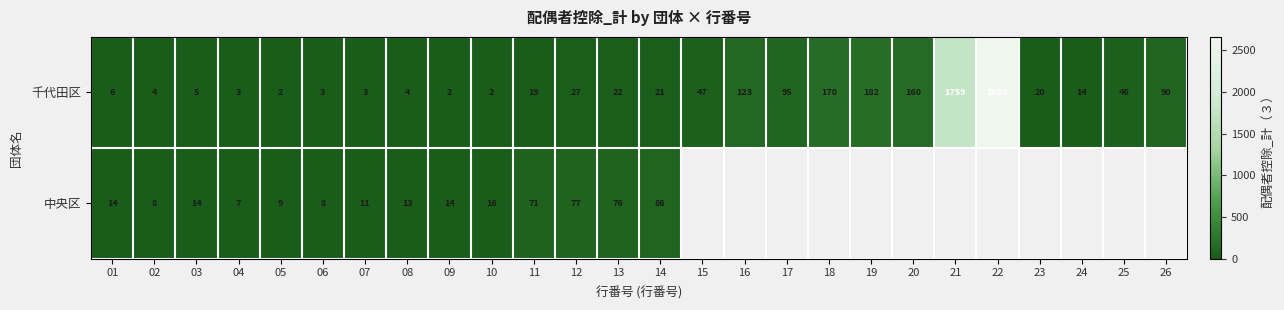

The value of 千代田区 at 15 is 66.9. True or false?

False